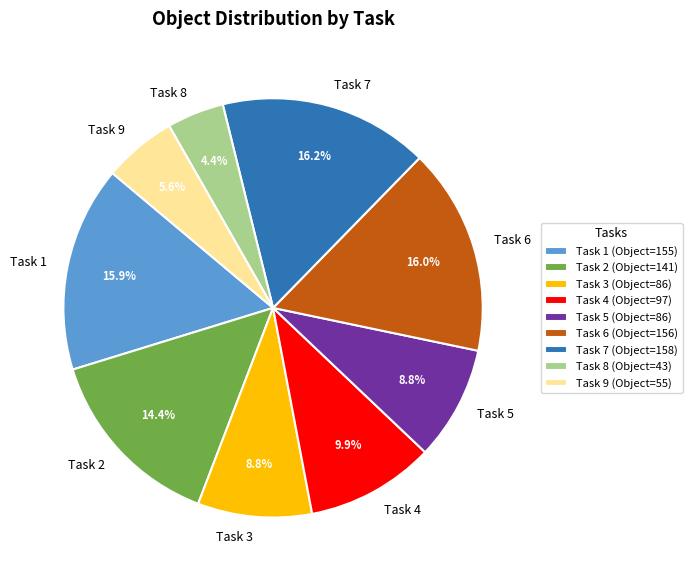

Does any single category account for the majority?

No